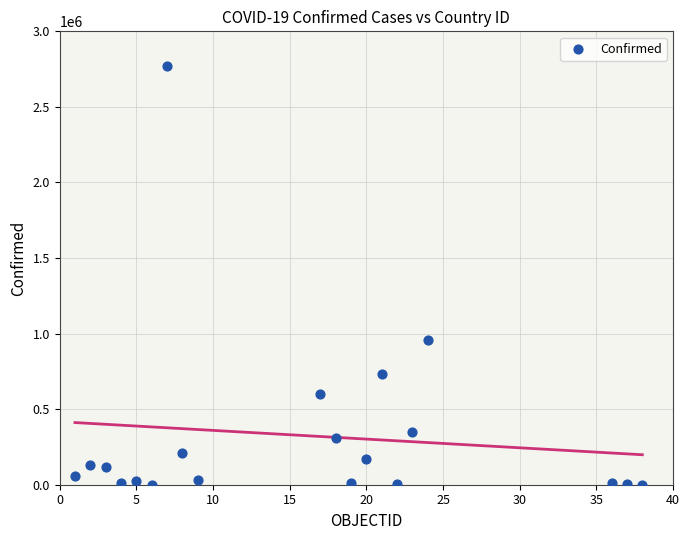

What Y value in the scatter plot is closest to 1385269?

955056